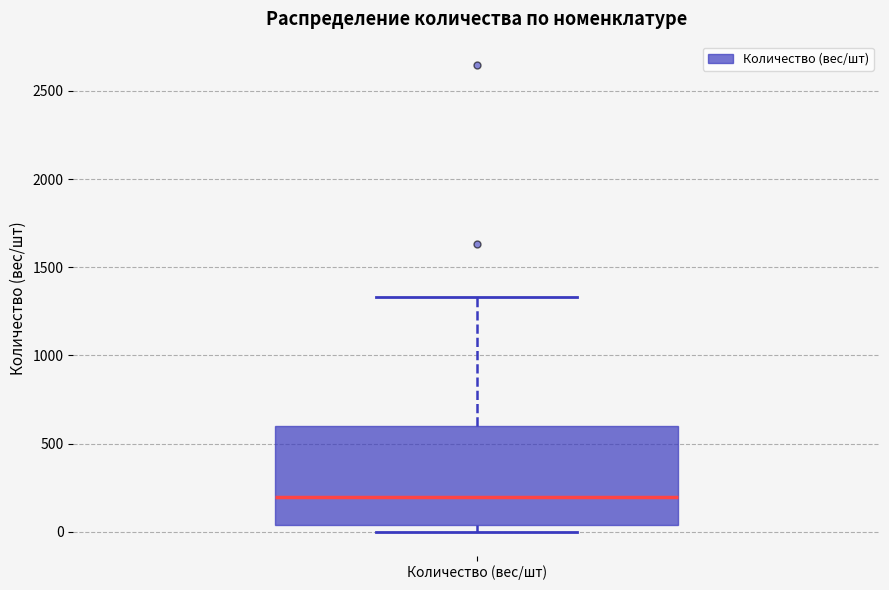

Where is the lower edge of the box for Количество (вес/шт) on the y-axis? The values are not printed on the chart, so give them approximately, as read against the axis.

50